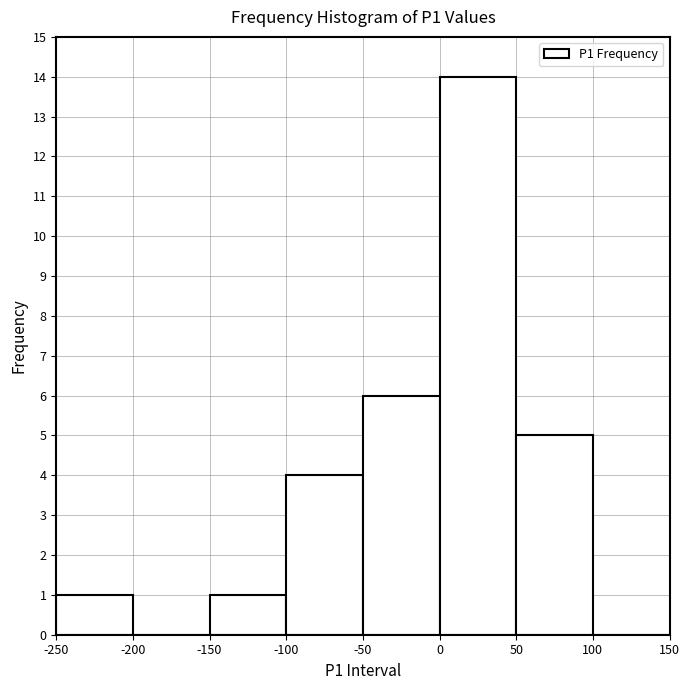

What is the height of the bar covering -100 to -50 on the x-axis? The values are not printed on the chart, so give them approximately, as read against the axis.

4